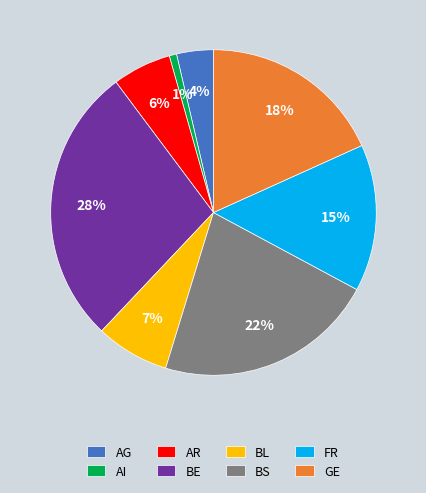

What is the largest slice in the pie chart?

BE